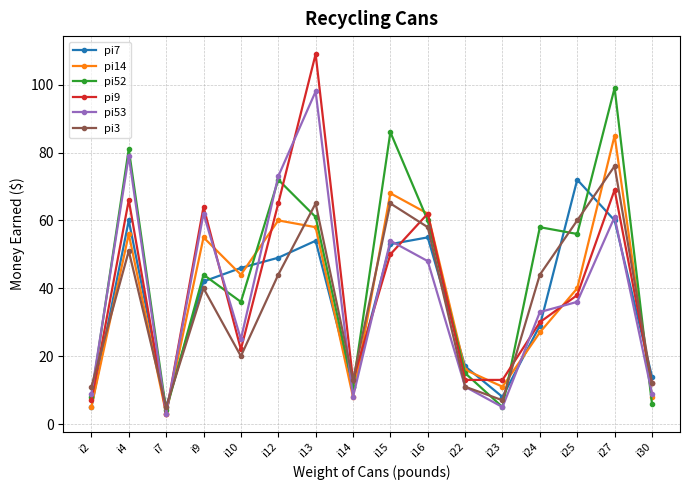

What is the average value of the pi7 series?

36